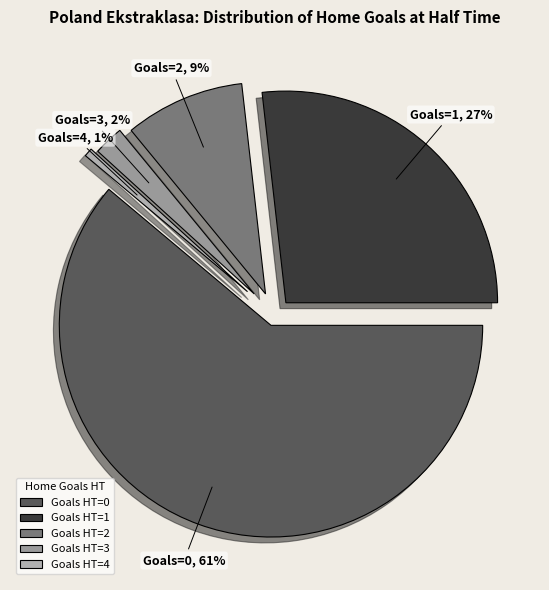

What portion of the pie excludes 1?

73.2%